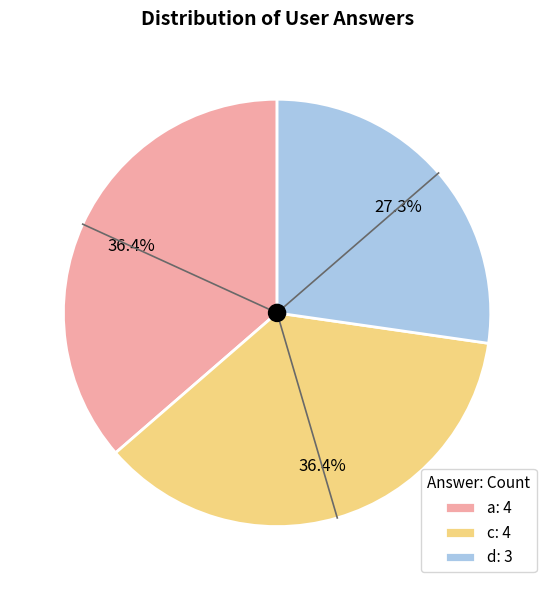

What is the ratio of the value at a to the value at c?

1.0